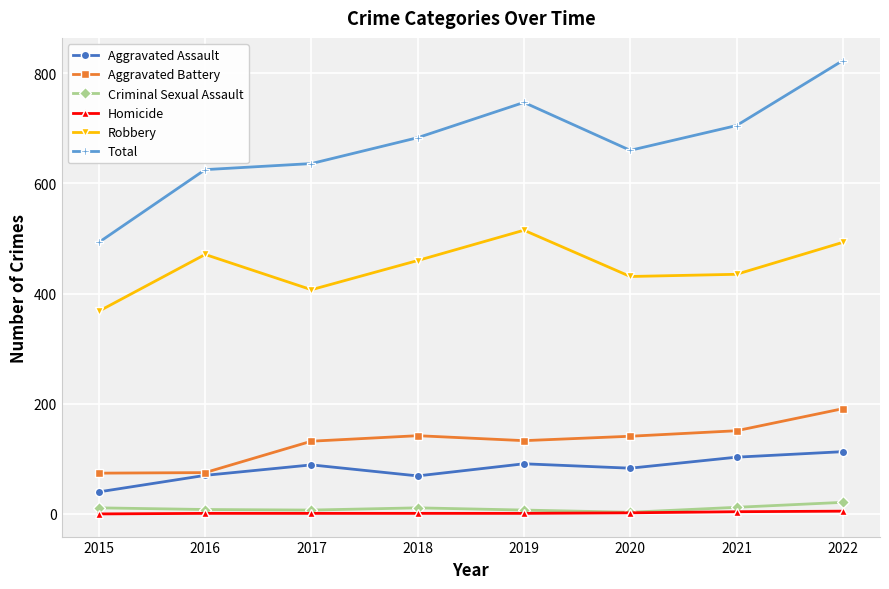

What is the maximum value for Robbery?

515